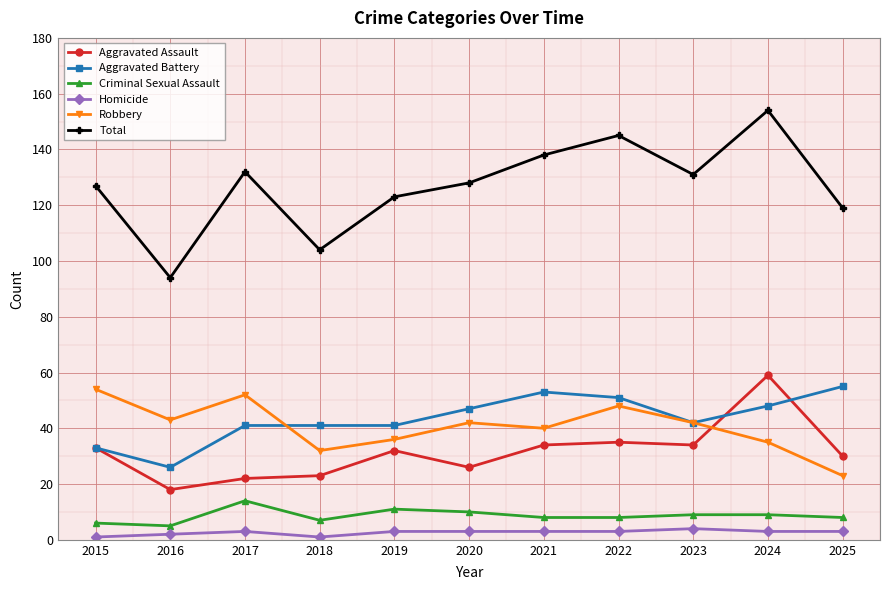

Is the value of Aggravated Assault at 2017 greater than the value of Homicide at 2022?

Yes